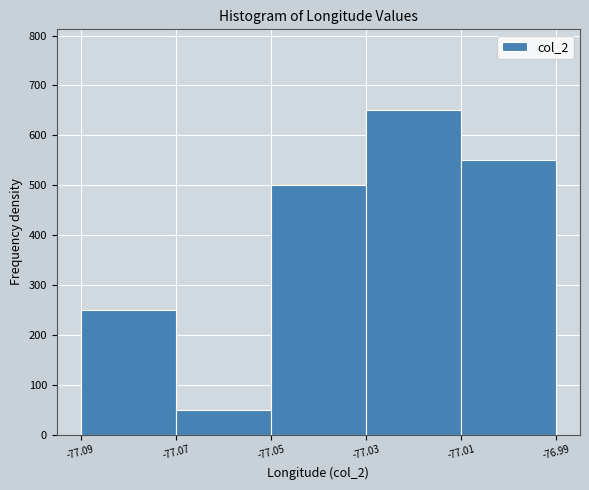

Reading left to right, transcribe this chart: for each bar, give the range it covers on the x-axis and its height. The values are not printed on the chart, so give them approximately, as read against the axis.

-77.09 to -77.07: 250
-77.07 to -77.05: 50
-77.05 to -77.03: 500
-77.03 to -77.01: 650
-77.01 to -76.99: 550